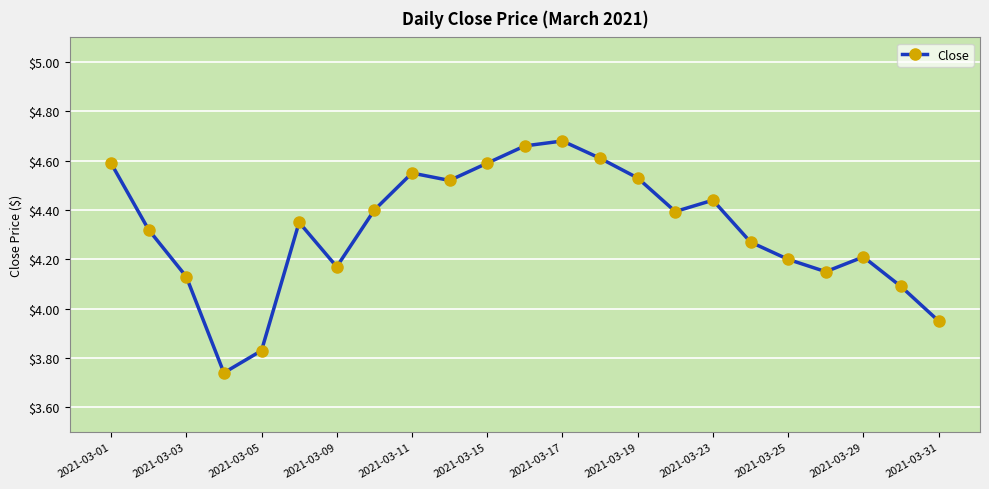

True or false: the data has more than 0 interior local peaks.

True